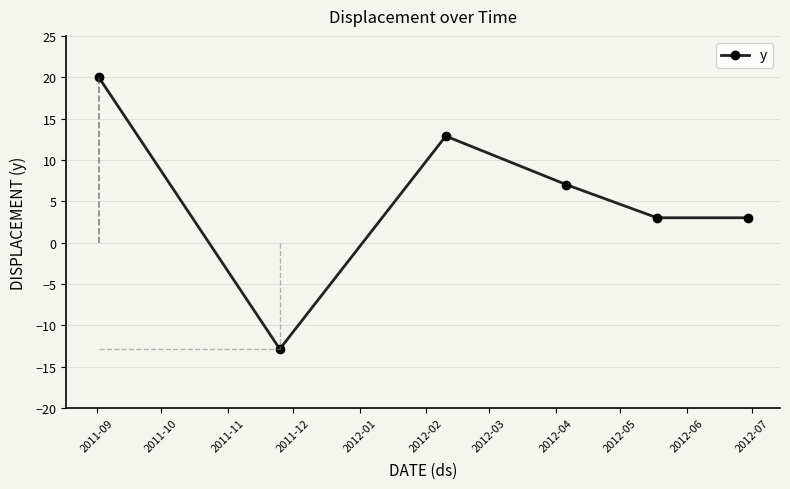

What is the maximum value shown in the chart?

20.0